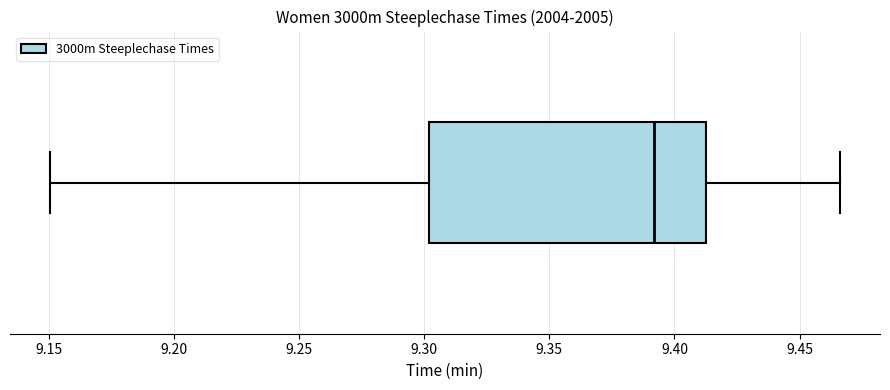

Transcribe this box plot: give where the median line is, the range the box spans, and where the two whiskers end, as read against the x-axis. The values are not printed on the chart, so give them approximately, as read against the axis.

median 9.390, box 9.300 to 9.415, whiskers 9.150 to 9.465